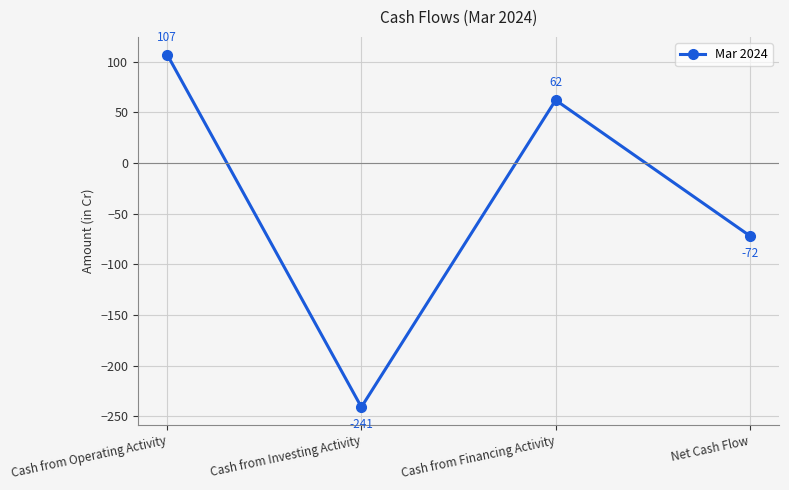

Rank the categories by value from highest to lowest.

Cash from Operating Activity, Cash from Financing Activity, Net Cash Flow, Cash from Investing Activity